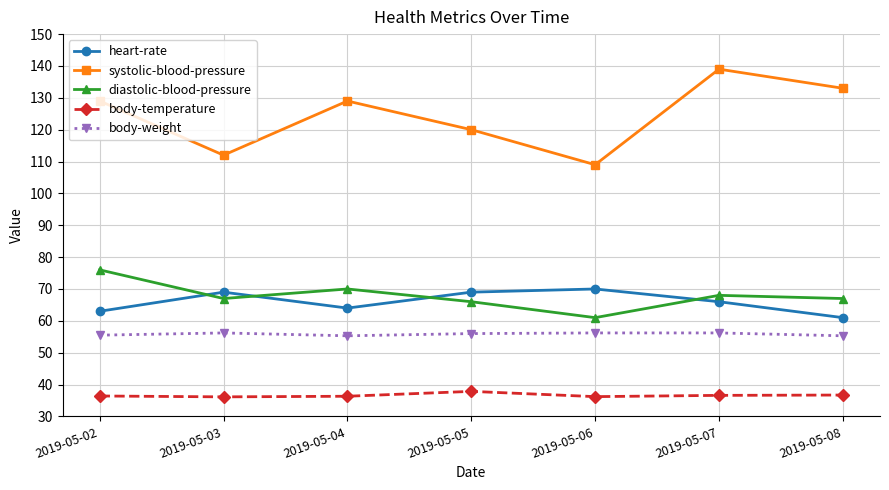

How many interior local valleys does the heart-rate series have?

1